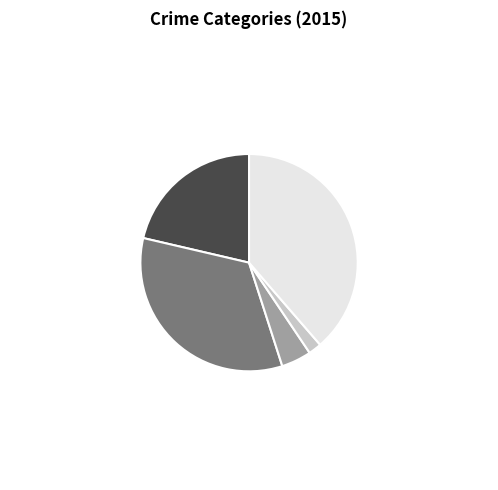

Is there any slice that represents more than half of the pie?

No